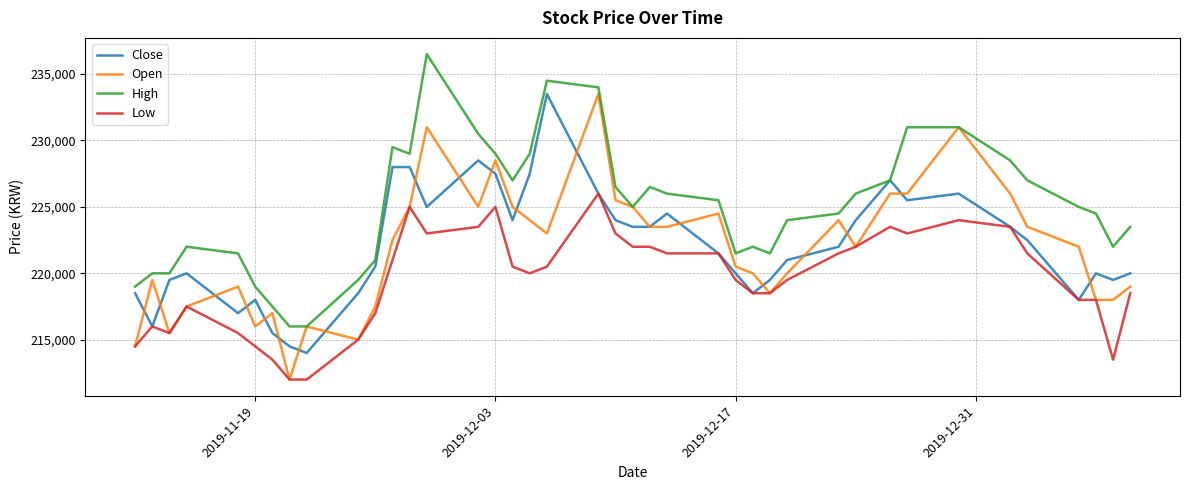

What is the highest value of the High series?

236500